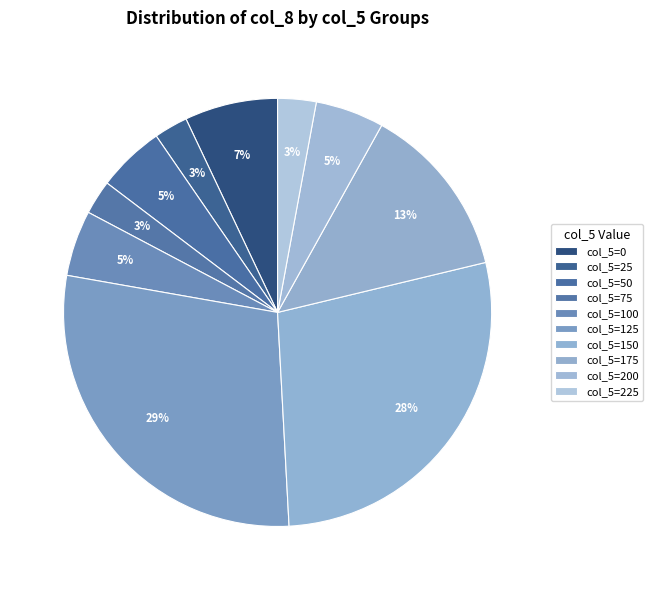

Count the number of slices in the pie.

10